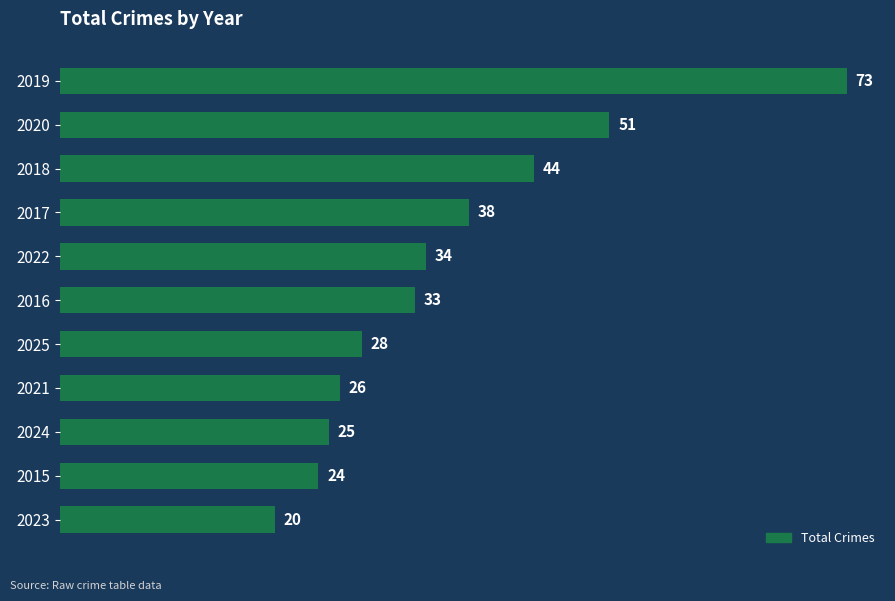

List the labels in order of value, smallest first.

2023, 2015, 2024, 2021, 2025, 2016, 2022, 2017, 2018, 2020, 2019